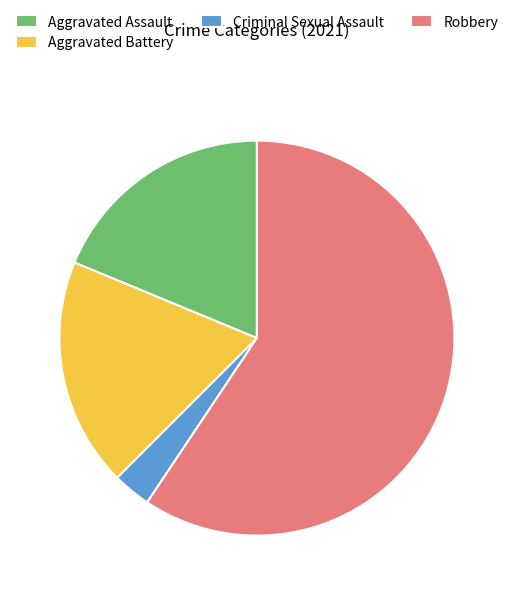

Does any single category account for the majority?

Yes